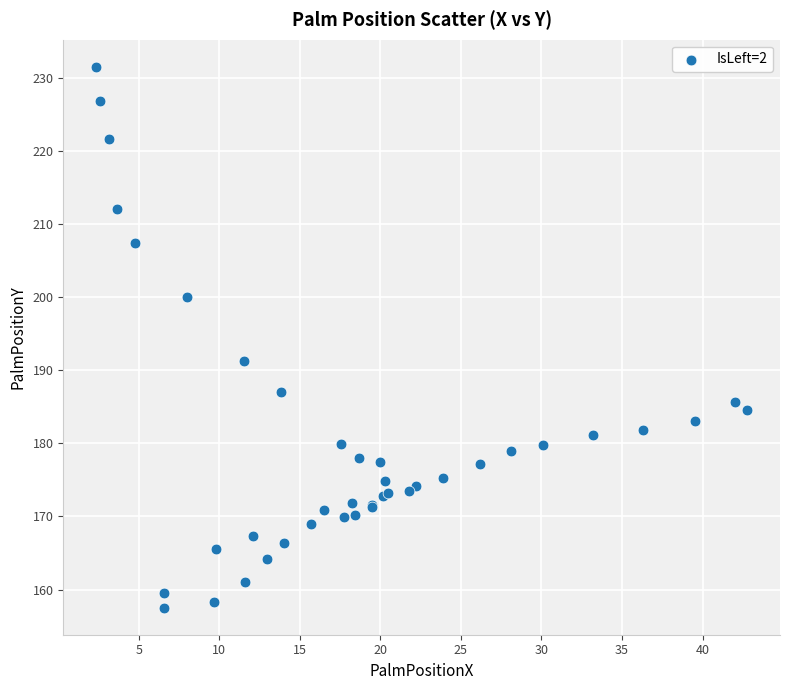

What Y value in the scatter plot is closest to 194?

191.3